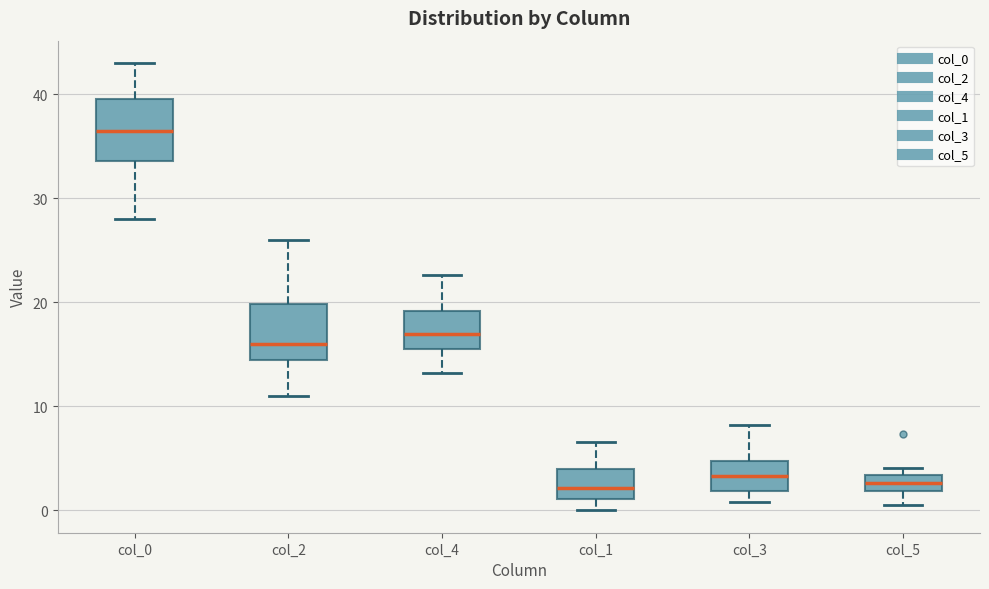

Where is the upper edge of the box for col_3 on the y-axis? The values are not printed on the chart, so give them approximately, as read against the axis.

5